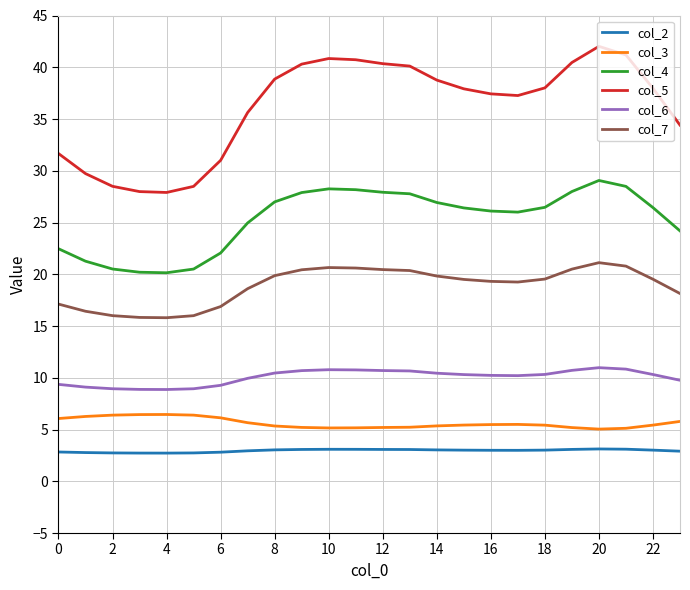

What is the minimum value for col_3?

5.0